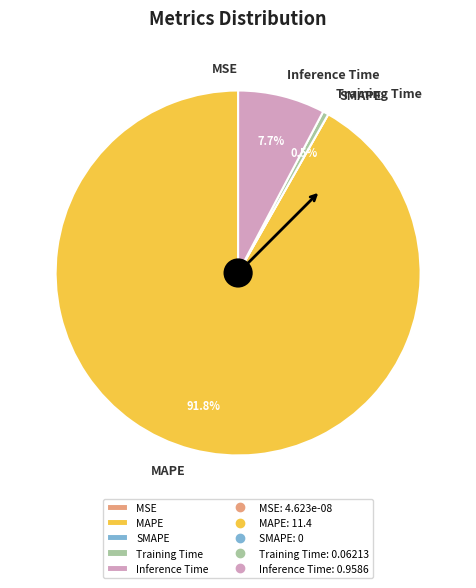

What portion of the pie excludes MAPE?

8.2%